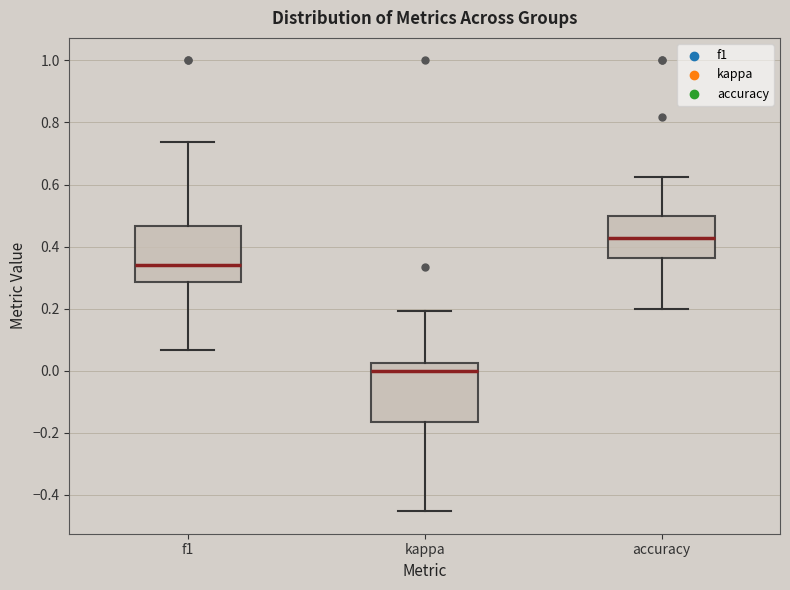

Which box has the highest median line?

accuracy